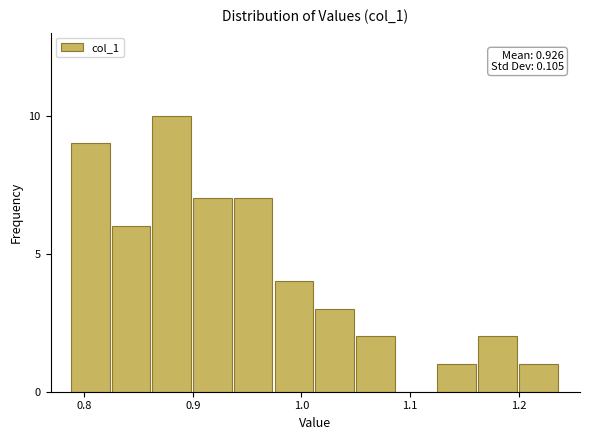

Read against the x-axis, roughly where is the centre of the tallest bar?

0.88